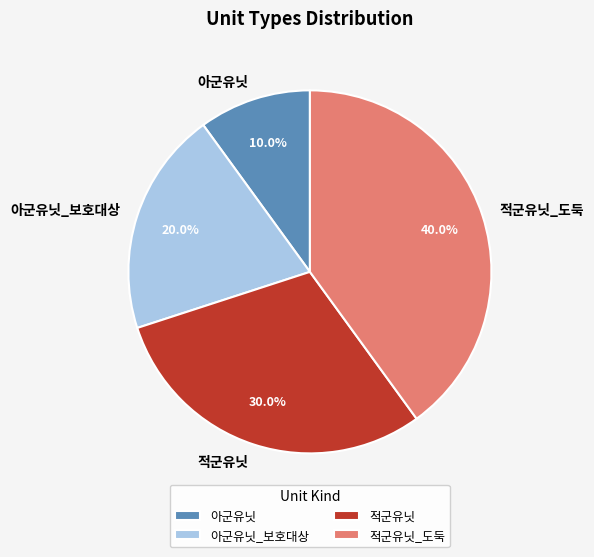

To the nearest percent, what is the difference between the 적군유닛 and 적군유닛_도둑 slice percentages?

10%